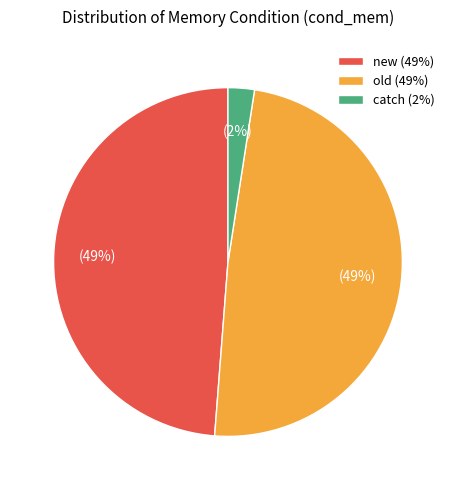

Combined, do old (49%) and new (49%) account for over 50%?

Yes